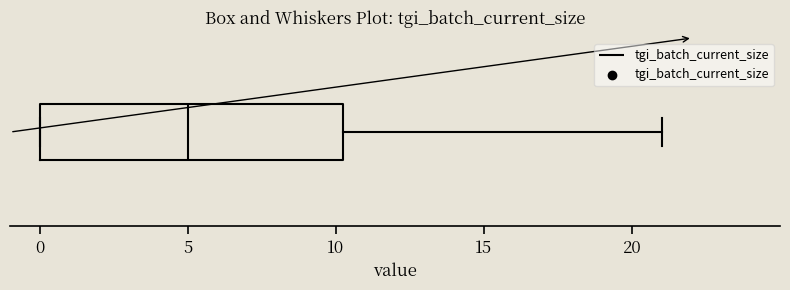

Where does the median line of the box sit on the x-axis? The values are not printed on the chart, so give them approximately, as read against the axis.

5.0